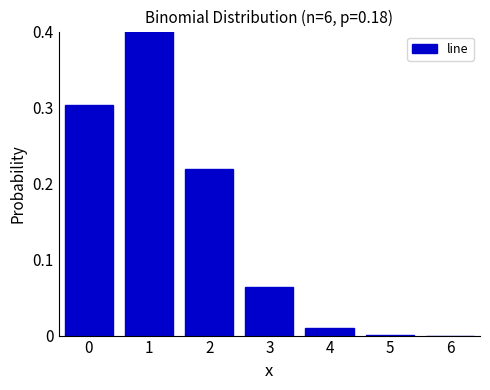

What is the change in value from 1 to 3?

-0.3